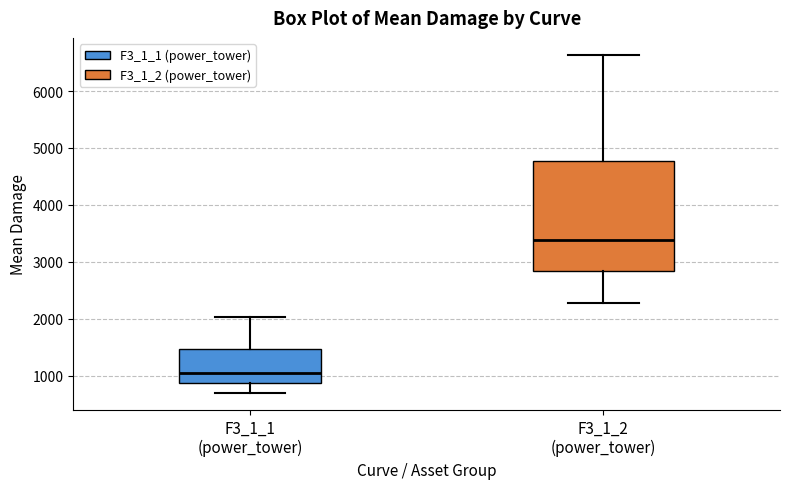

Reading left to right, read every box against the y-axis: the position of its median line, the range the box covers, and the ends of its whiskers. The values are not printed on the chart, so give them approximately, as read against the axis.

F3_1_1 (power_tower): median 1000, box 900 to 1500, whiskers 700 to 2000
F3_1_2 (power_tower): median 3400, box 2800 to 4800, whiskers 2300 to 6600